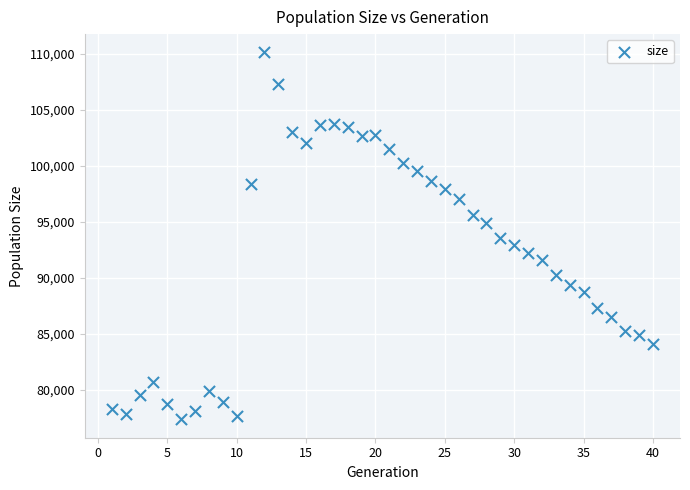

What is the range of Y values (max minus min)?

32769